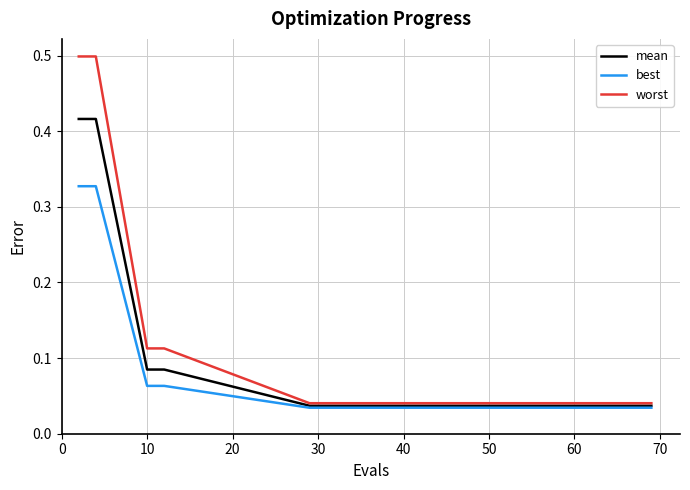

Which series has the widest spread of values?

worst